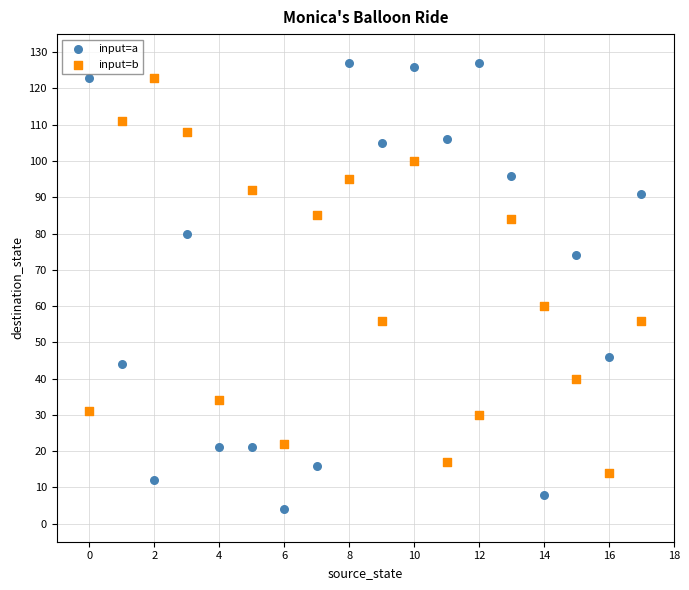

Which series reaches the maximum Y coordinate?

input=a